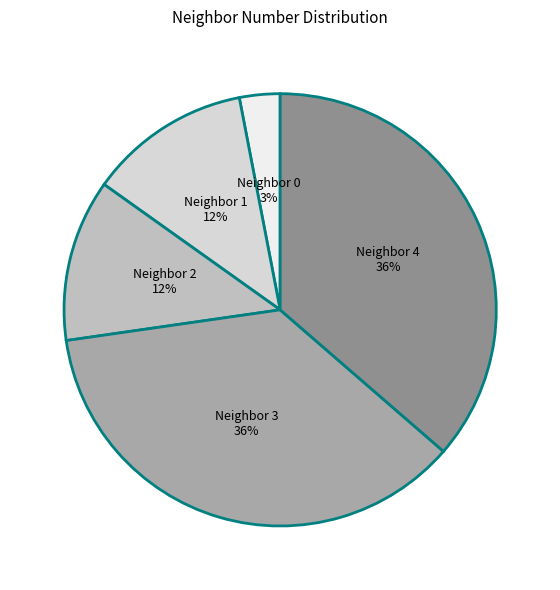

To the nearest percent, what is the average slice percentage?

20%